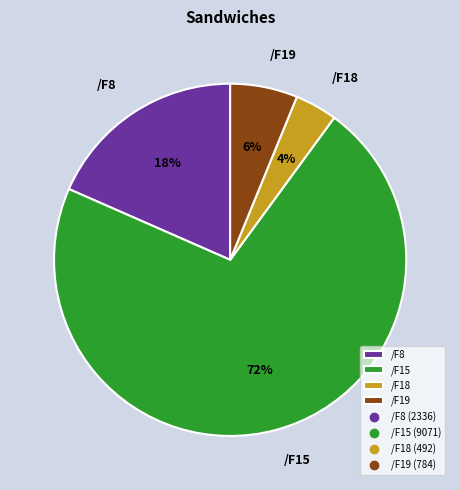

To the nearest percent, what is the difference between the /F18 and /F15 slice percentages?

68%